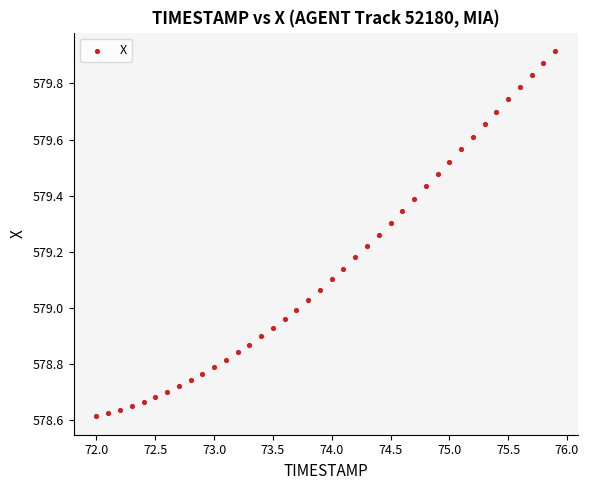

What is the range of X values (max minus min)?

3.9